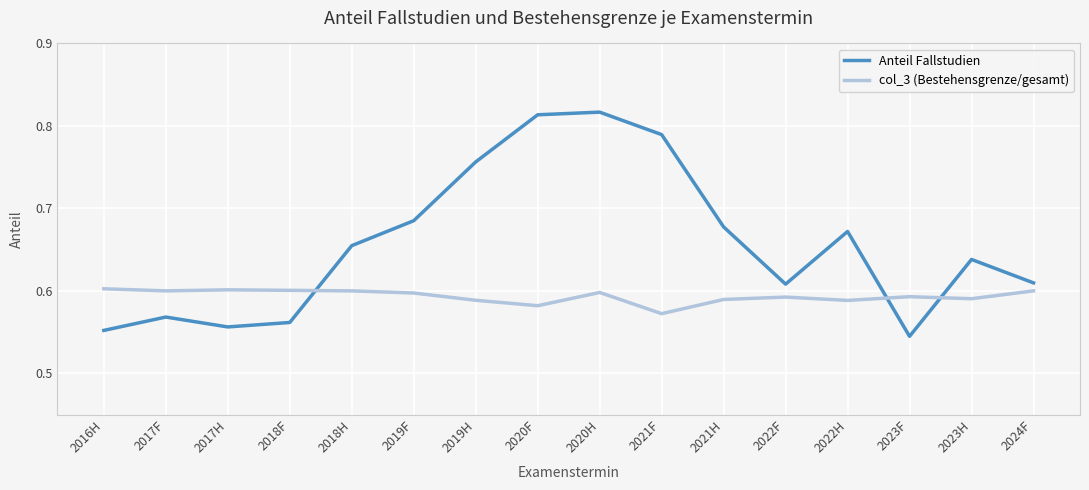

True or false: col_3 (Bestehensgrenze/gesamt) has more than 1 points higher than both neighbors.

True